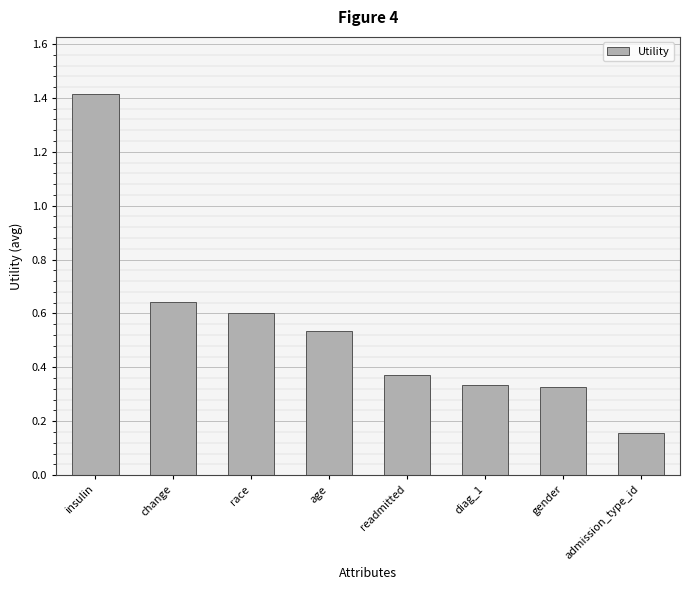

What position from the right is race?

6